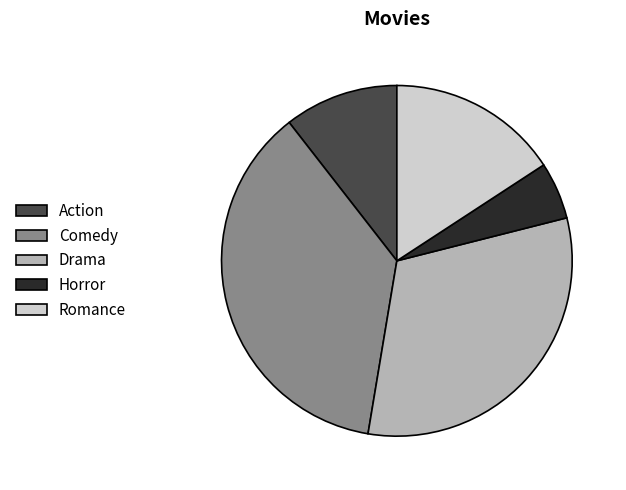

The Action slice represents 11% of the pie. True or false?

True